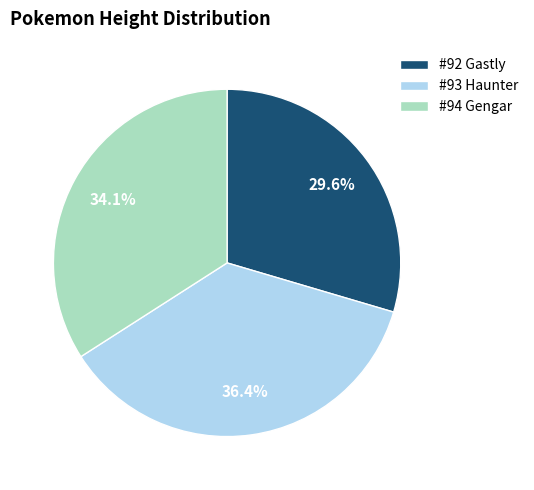

To the nearest percent, what is the combined percentage of #93 Haunter and #92 Gastly?

66%